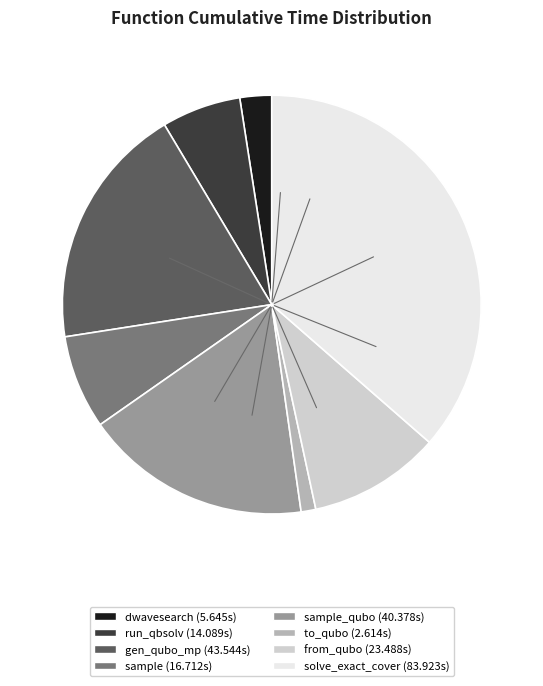

Is there any slice that represents more than half of the pie?

No